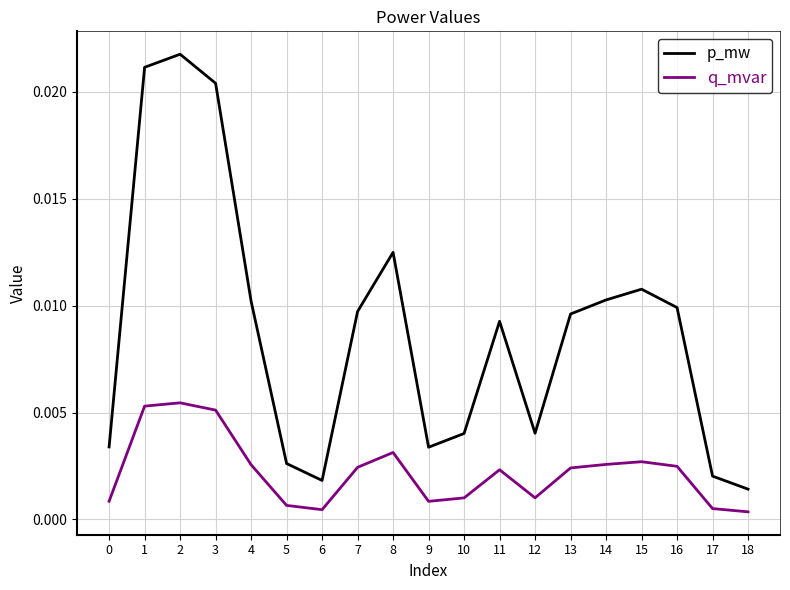

At which category does p_mw reach its first local valley?

6